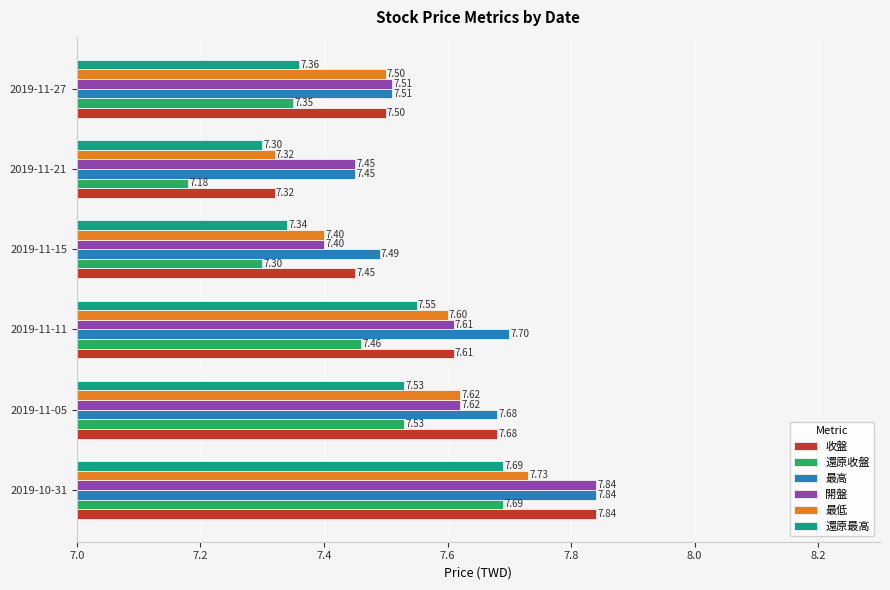

What is the total value across all series at 2019-11-05?

45.7